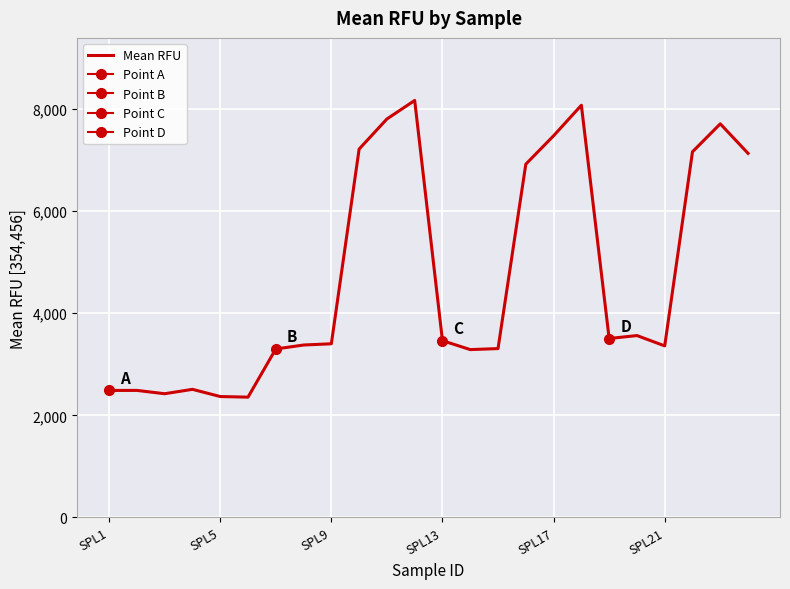

True or false: the data shows 4878 at 14.

False